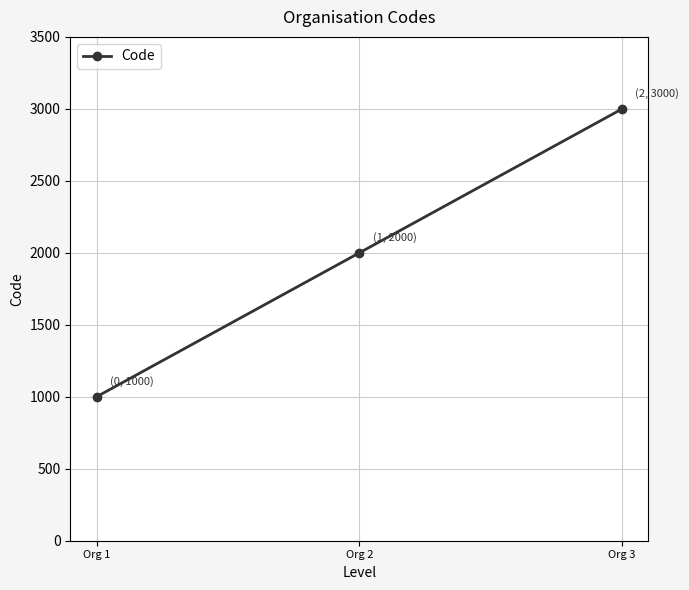

What is the difference between the maximum and minimum values?

2000